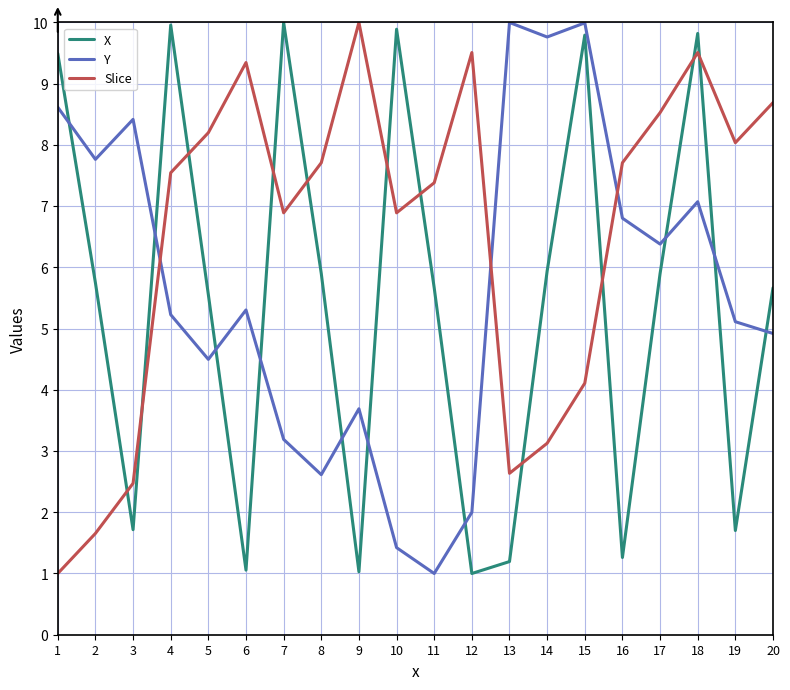

What is the maximum value for Slice?

10.0